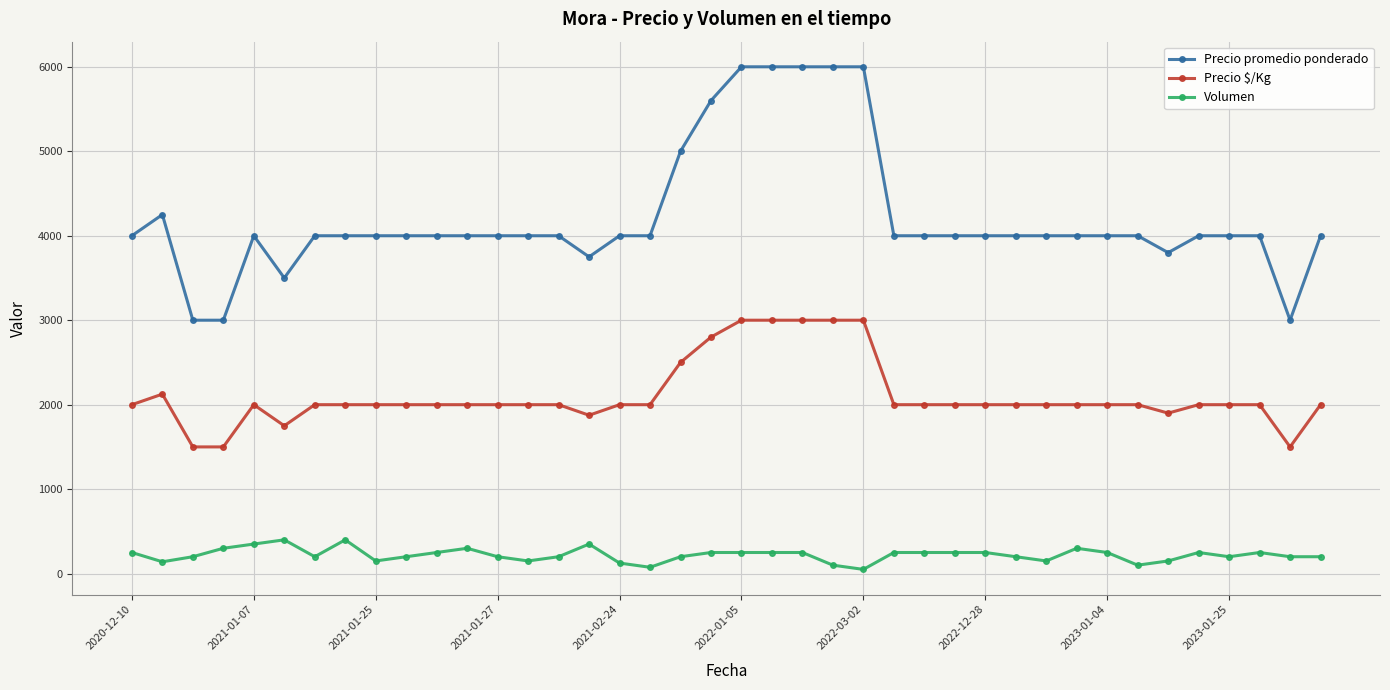

What is the difference between the maximum and second lowest values in the Volumen series?

325